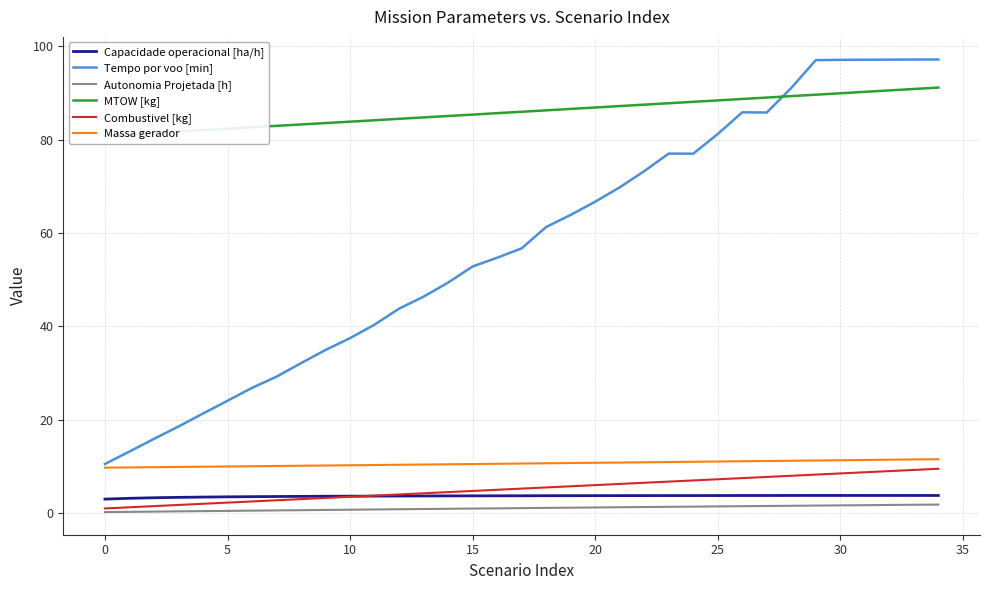

Is it true that MTOW [kg] equals 91.2 at 34?

True